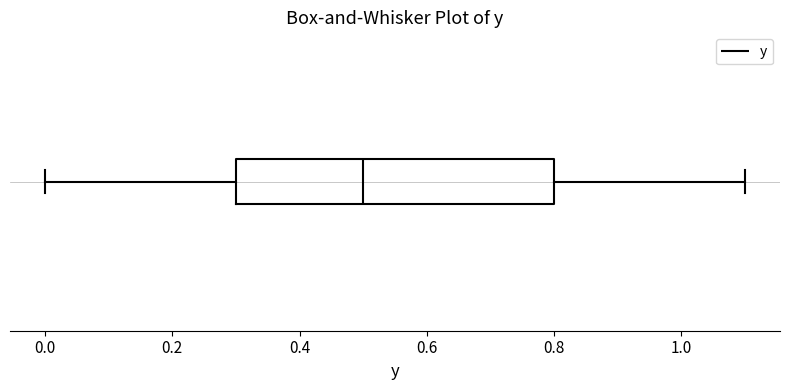

Transcribe this box plot: give where the median line is, the range the box spans, and where the two whiskers end, as read against the x-axis. The values are not printed on the chart, so give them approximately, as read against the axis.

median 0.5, box 0.3 to 0.8, whiskers 0.0 to 1.1